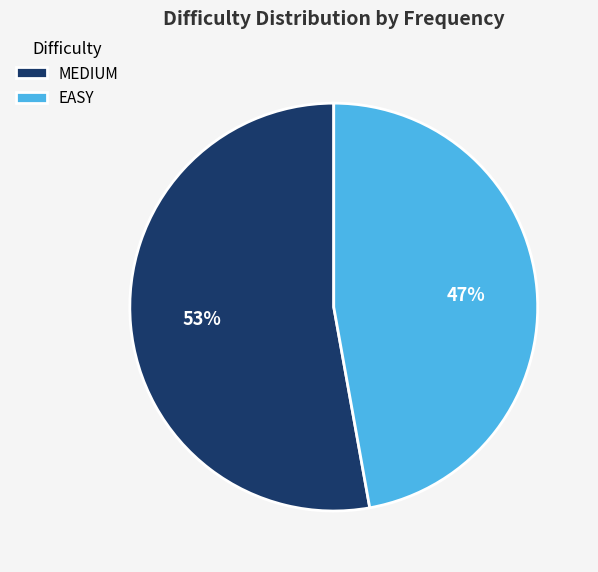

To the nearest percent, what portion does EASY represent?

47%